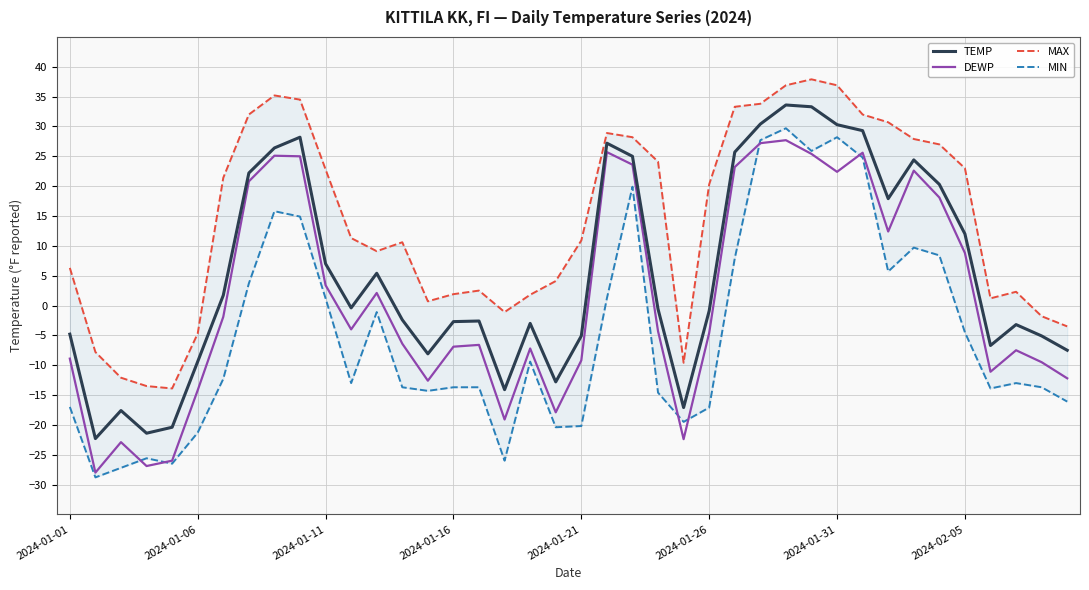

What is the sum of all DEWP values?

48.8